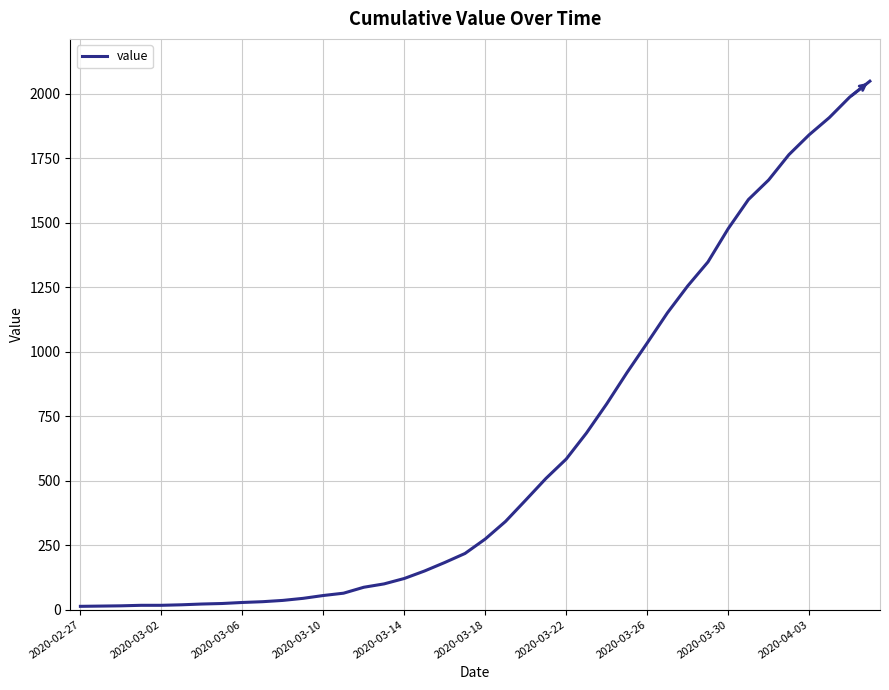

What is the maximum value shown in the chart?

2049